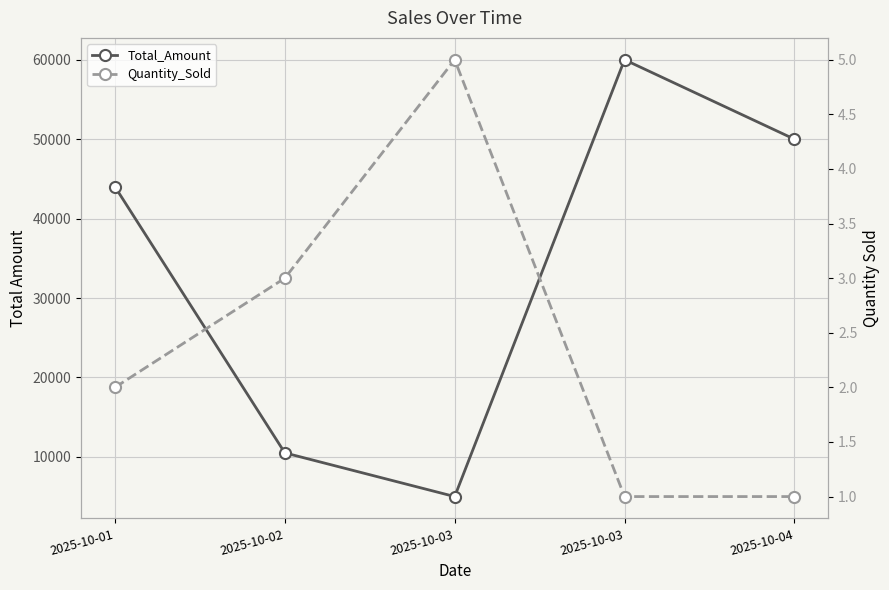

Reading right to left, what are all the values shown in this chart?

Total_Amount: 50000	60000	5000	10500	44000
Quantity_Sold: 1	1	5	3	2